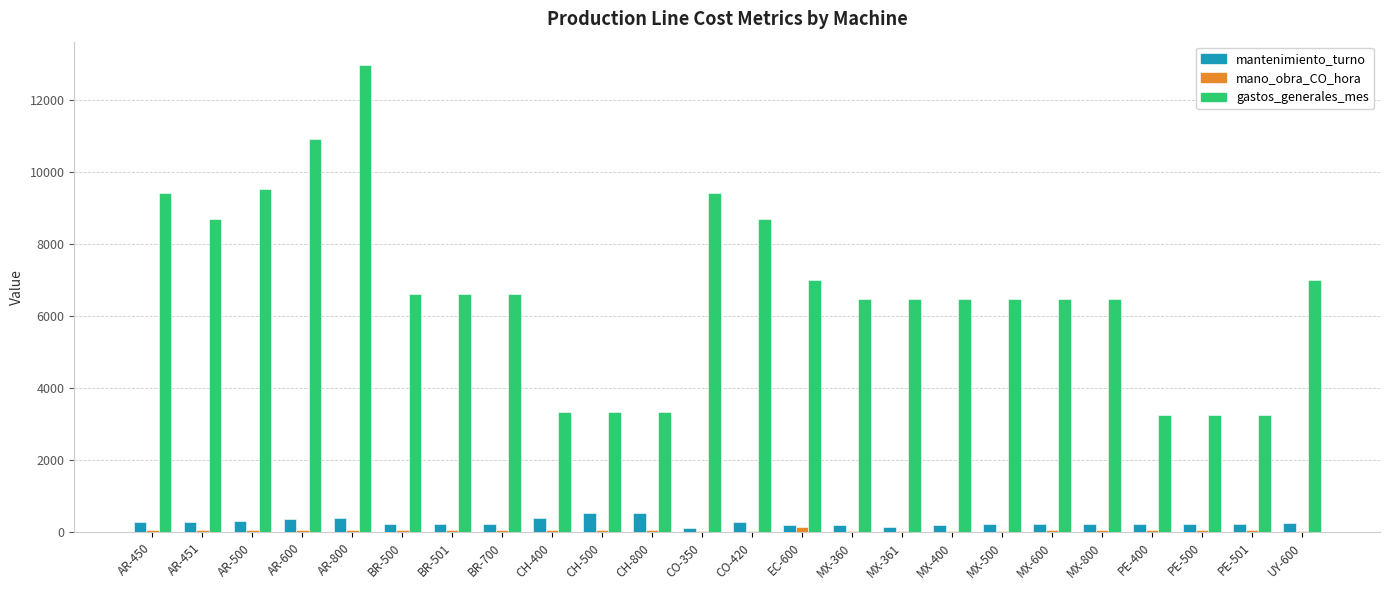

What is the highest value of the gastos_generales_mes series?

12970.0